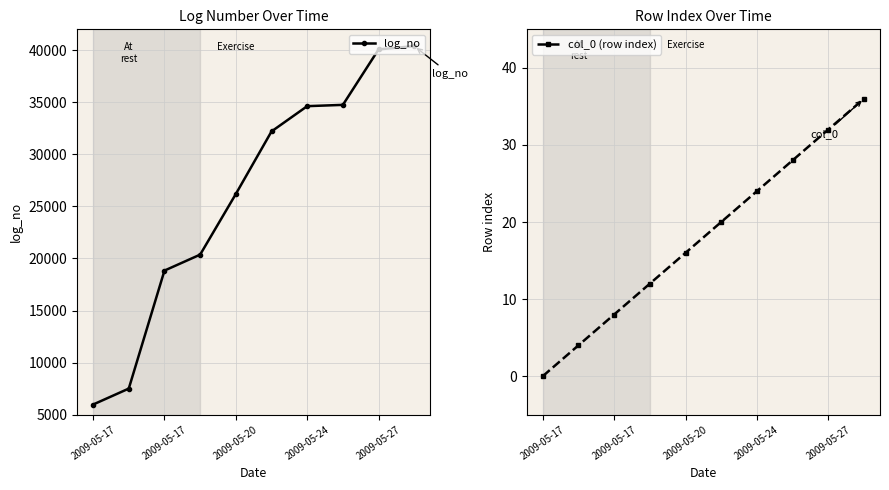

Reading right to left, transcribe all the data shown in this chart.

log_no: 40391	40073	34748	34624	32198	26190	20369	18837	7508	5976
col_0 (row index): 36	32	28	24	20	16	12	8	4	0